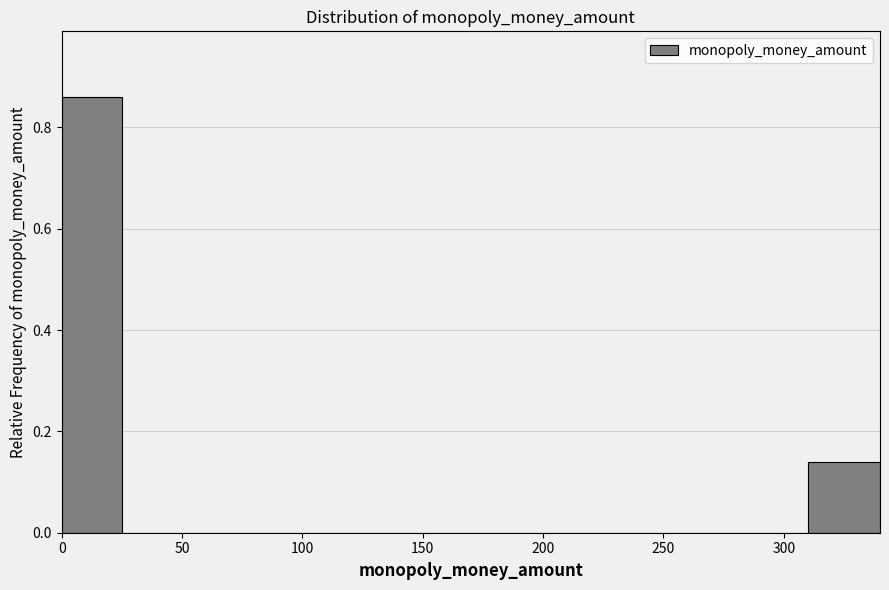

Which range on the x-axis has the tallest bar?

0 to 25